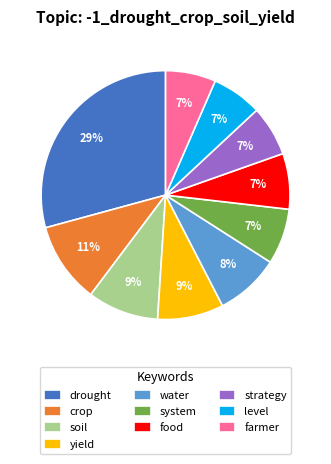

What is the largest slice in the pie chart?

drought